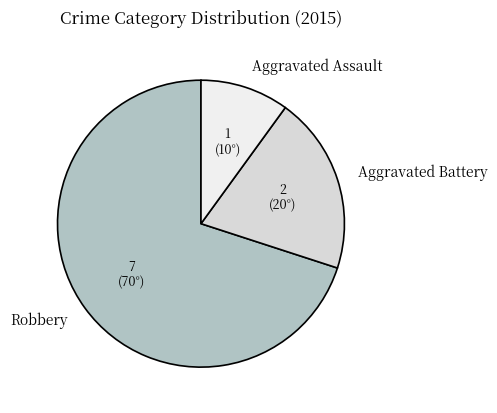

Is the sum of Robbery and Aggravated Battery greater than half?

Yes